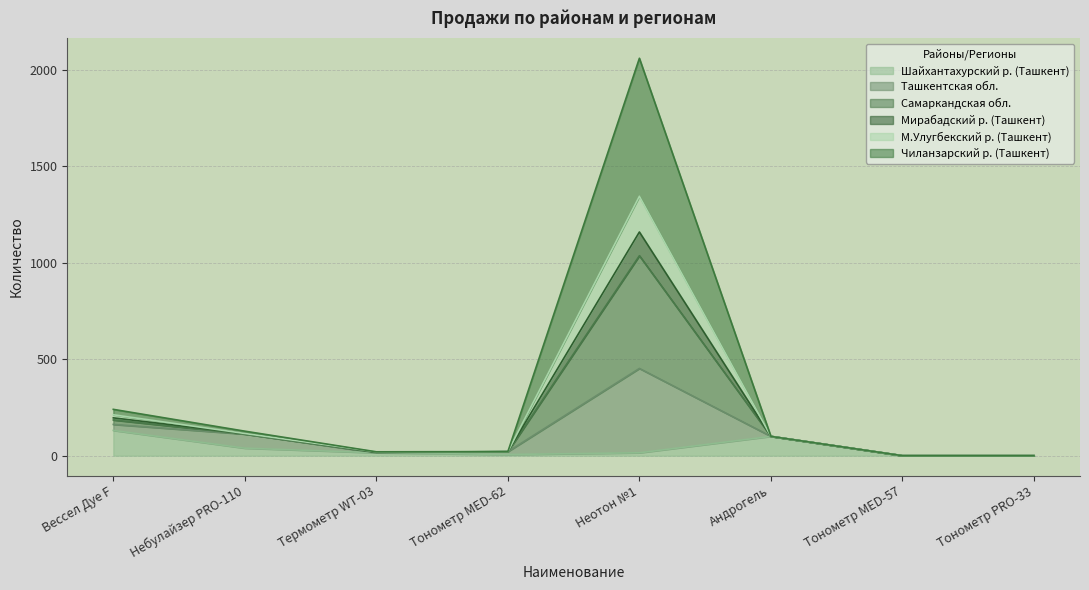

At which label does Самаркандская обл. first exceed 100?

Вессел Дуе F